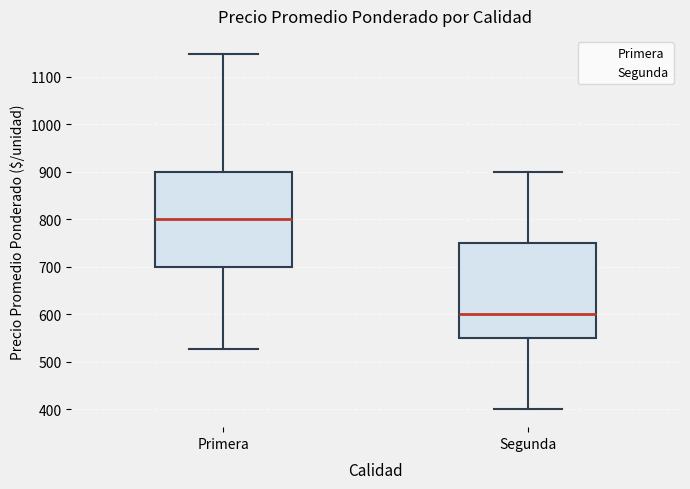

Which box has the highest median line?

Primera